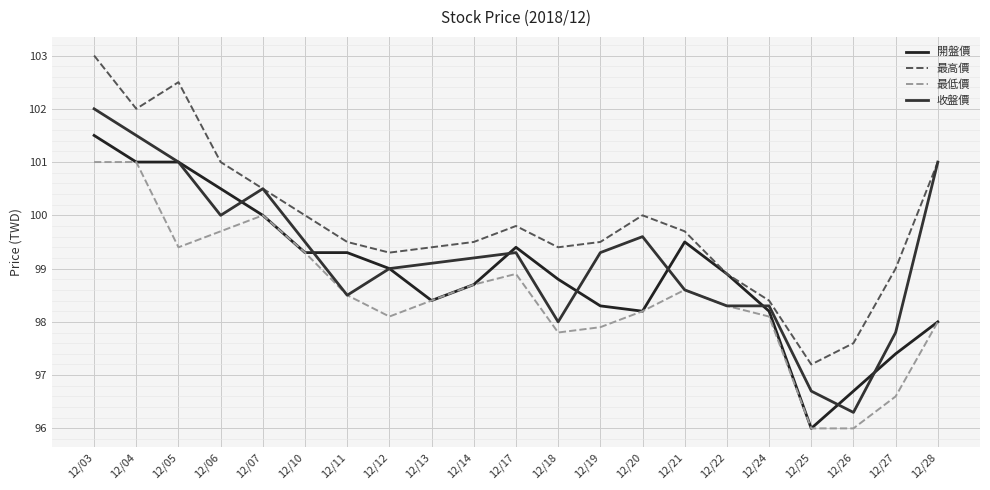

True or false: 收盤價 has more than 2 interior local peaks.

True